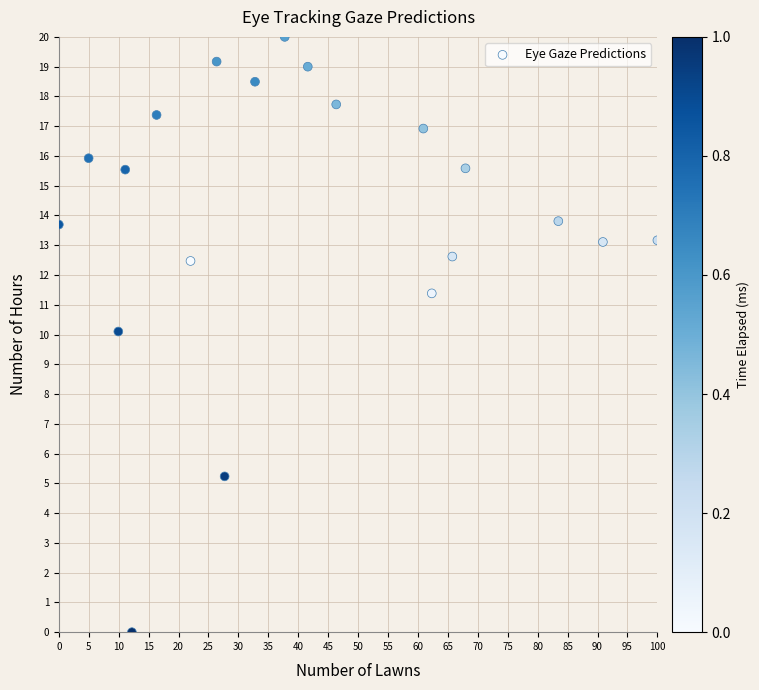

What is the range of Y values (max minus min)?

20.0